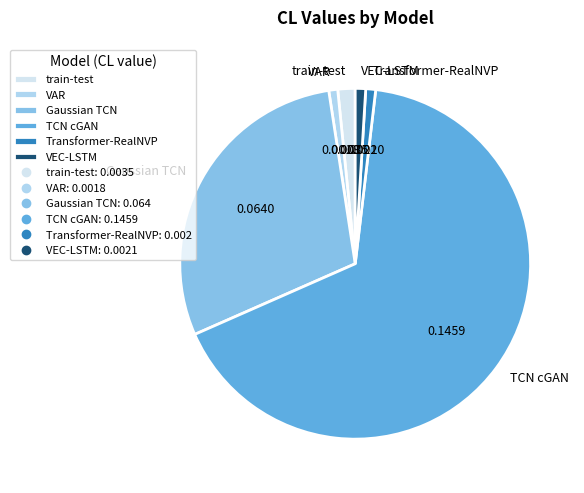

Does any single category account for the majority?

Yes